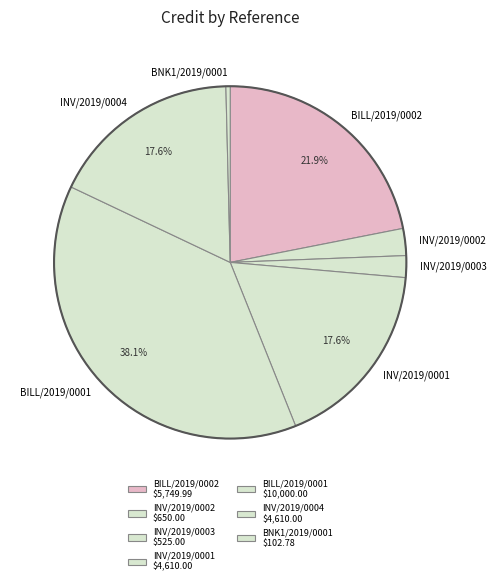

Count the number of slices in the pie.

7